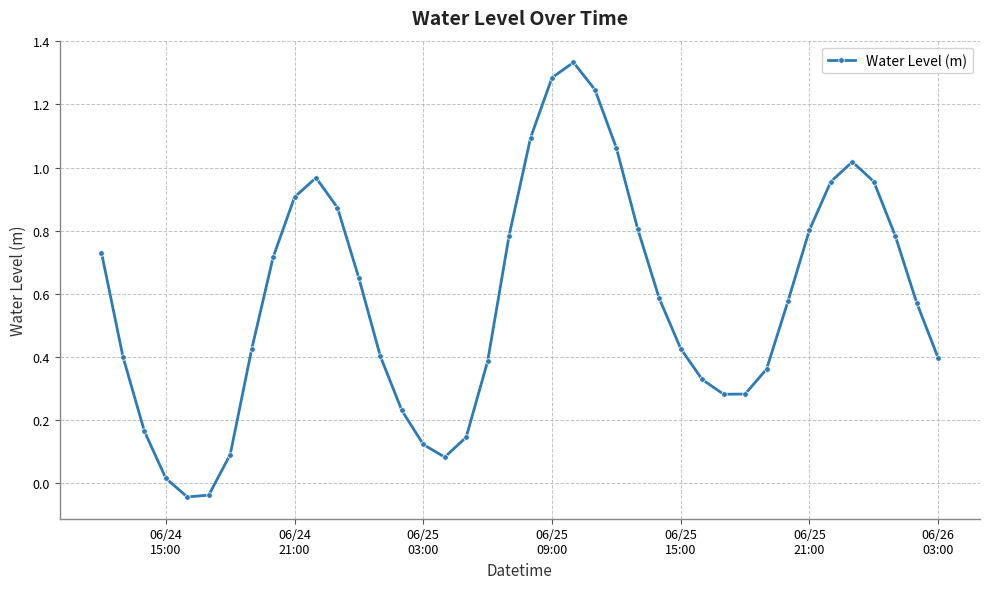

How many points are higher than both their immediate neighbors (excluding endpoints)?

3